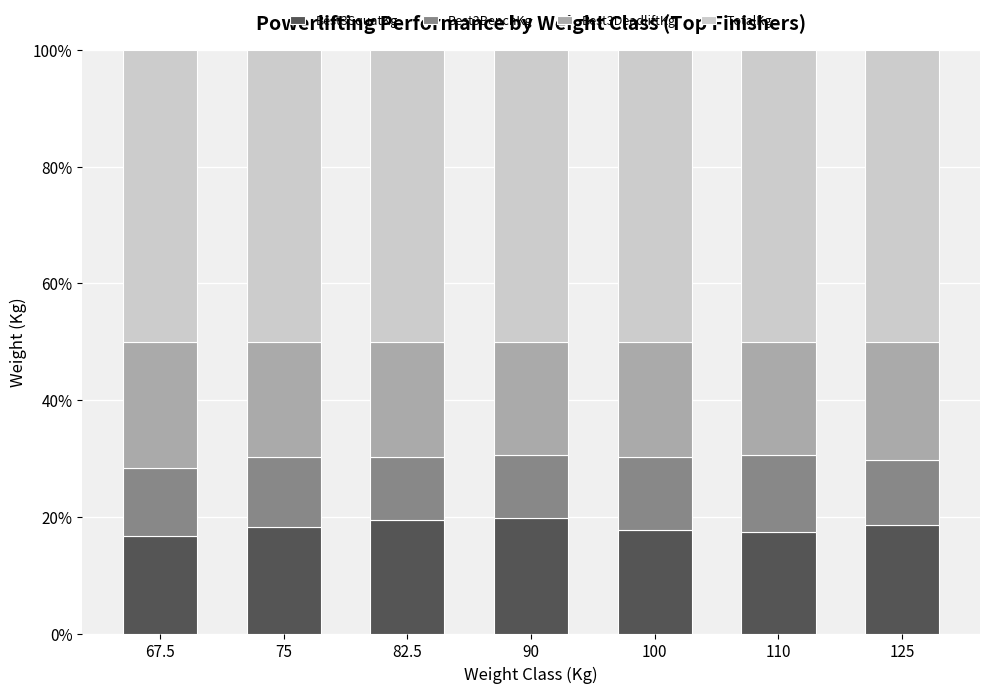

The value of Best3SquatKg at 100 is 26.1. True or false?

False